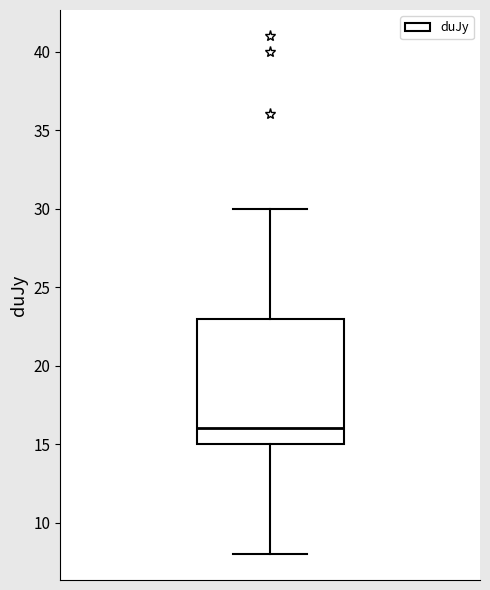

Where does the lower whisker of the box end on the y-axis? The values are not printed on the chart, so give them approximately, as read against the axis.

8